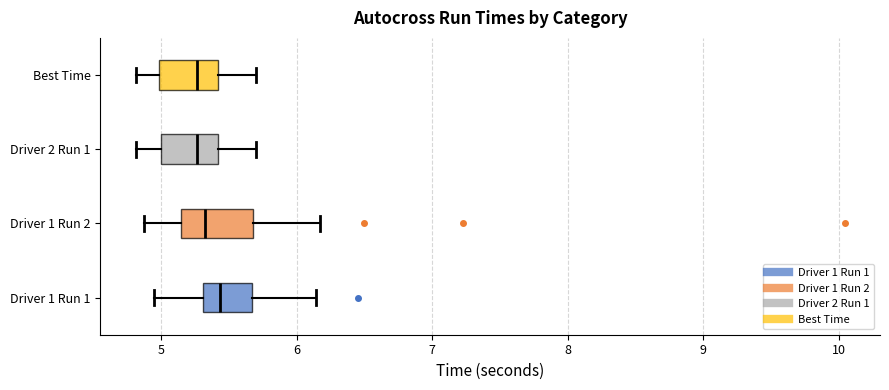

Where does the left whisker of the box for Driver 1 Run 1 end on the x-axis? The values are not printed on the chart, so give them approximately, as read against the axis.

4.9